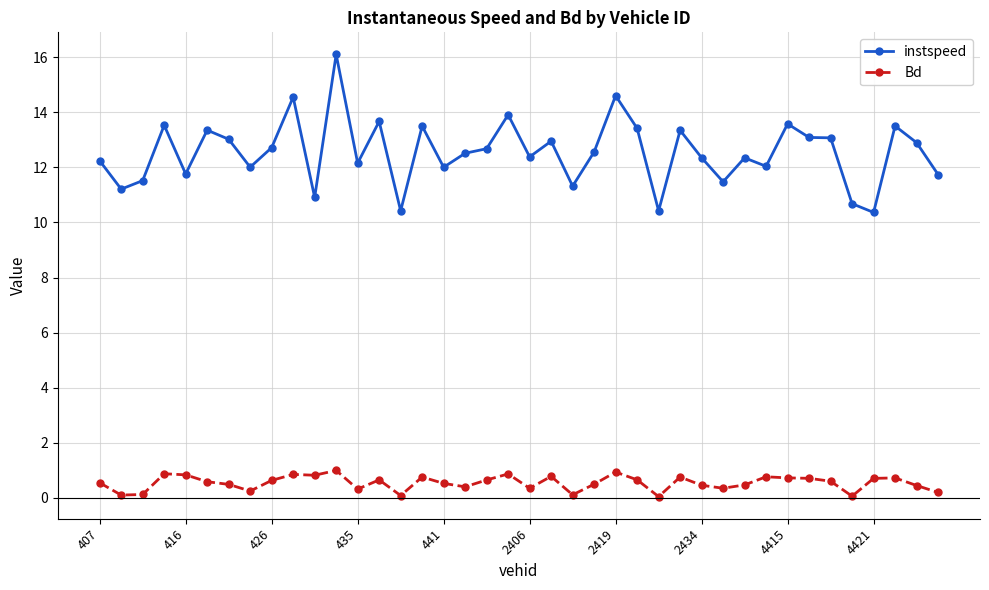

List the series in order of their peak value, lowest first.

Bd, instspeed